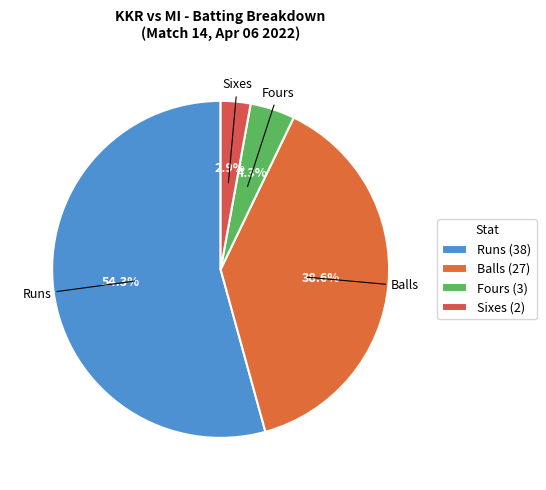

To the nearest percent, what portion does Runs represent?

54%